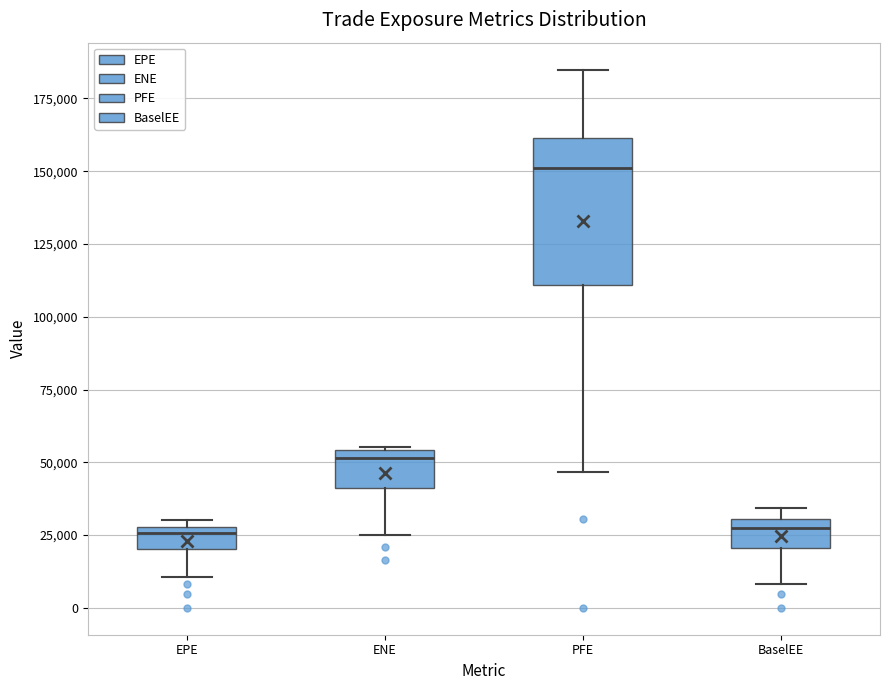

Where is the upper edge of the box for BaselEE on the y-axis? The values are not printed on the chart, so give them approximately, as read against the axis.

30000